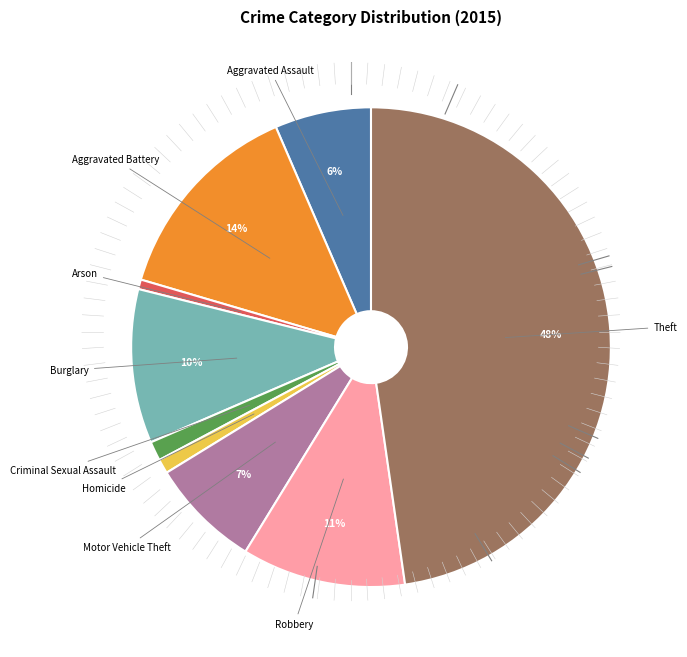

How many segments does this pie chart have?

9